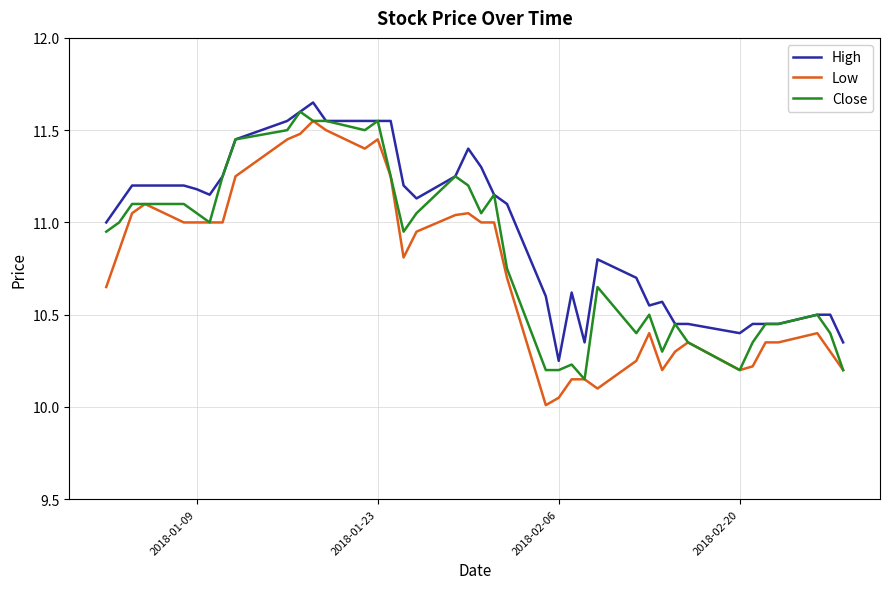

What is the minimum value shown in the chart?

10.0